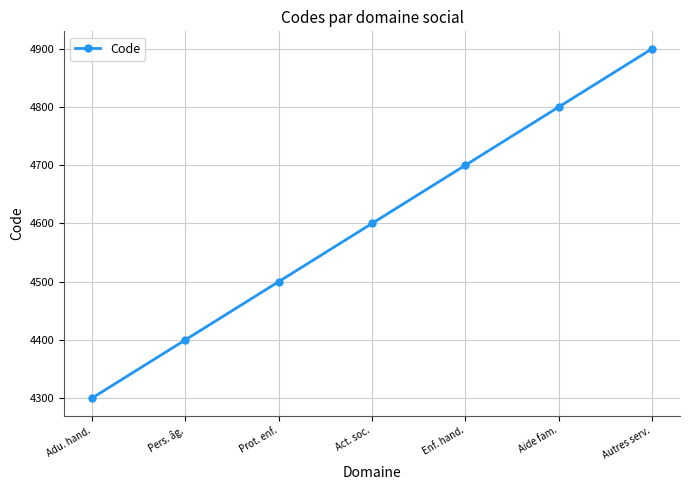

True or false: the data shows 2375 at Enf. hand..

False